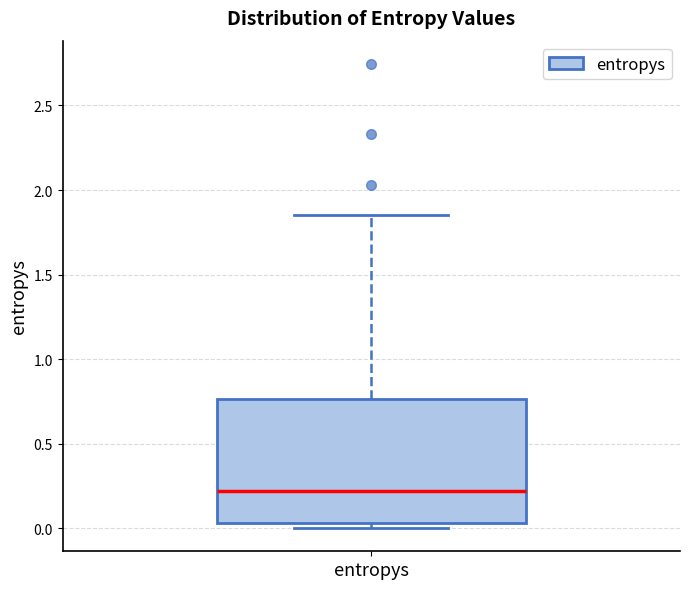

Read this box plot against the y-axis: the position of the median line, the range covered by the box, and the ends of both whiskers. The values are not printed on the chart, so give them approximately, as read against the axis.

median 0.20, box 0.05 to 0.75, whiskers 0.00 to 1.85